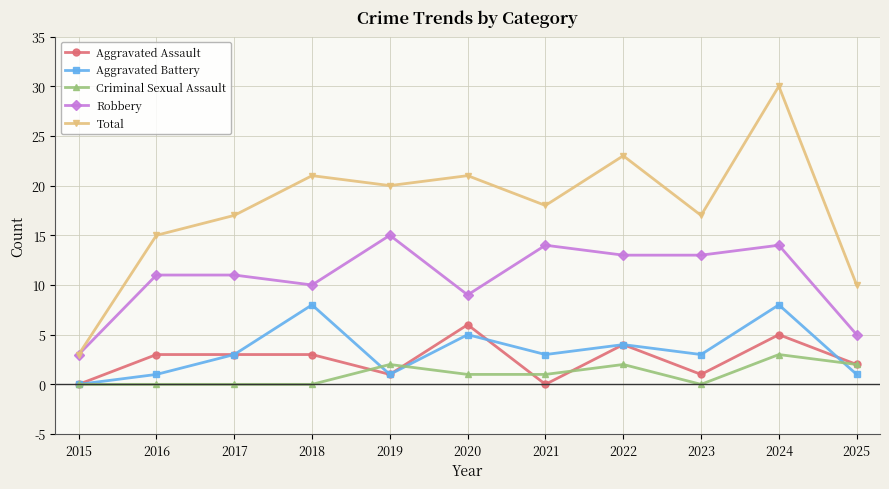

How many lines are shown in the chart?

5